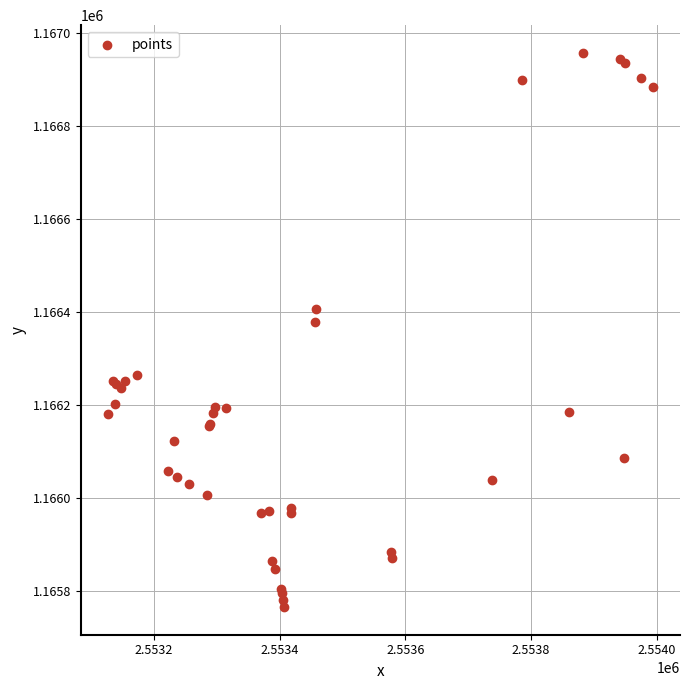

What Y value in the scatter plot is closest to 1166361?

1166378.1